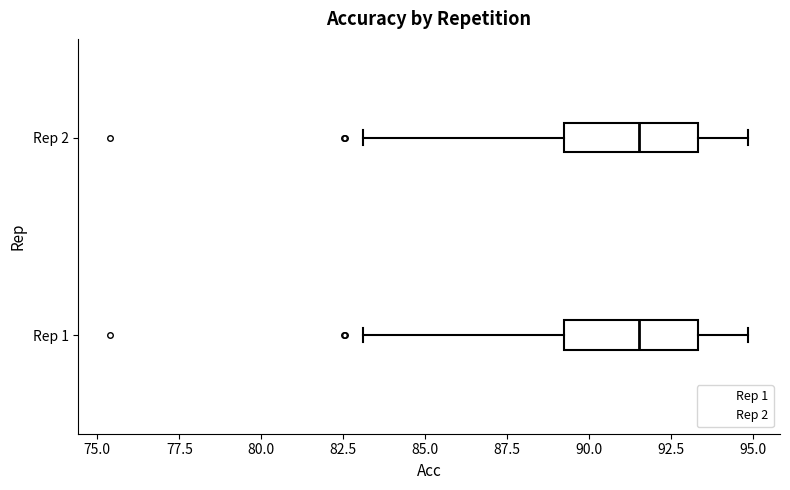

Reading bottom to top, transcribe this box plot: for each box, give where its median line is, the range the box spans, and where its two whiskers end, as read against the x-axis. The values are not printed on the chart, so give them approximately, as read against the axis.

Rep 1: median 91.5, box 89.0 to 93.5, whiskers 83.0 to 95.0
Rep 2: median 91.5, box 89.0 to 93.5, whiskers 83.0 to 95.0